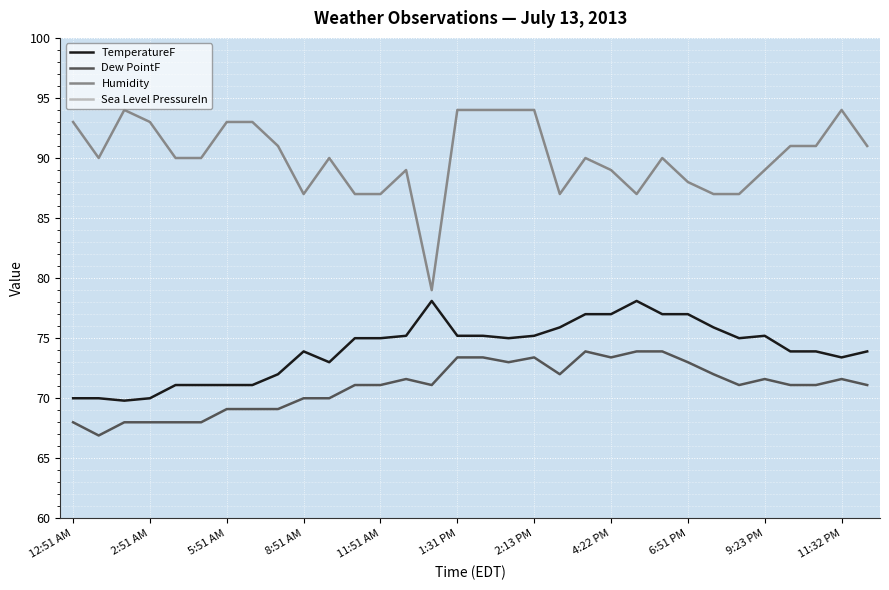

The value of TemperatureF at 2:13 PM is 75.2. True or false?

True